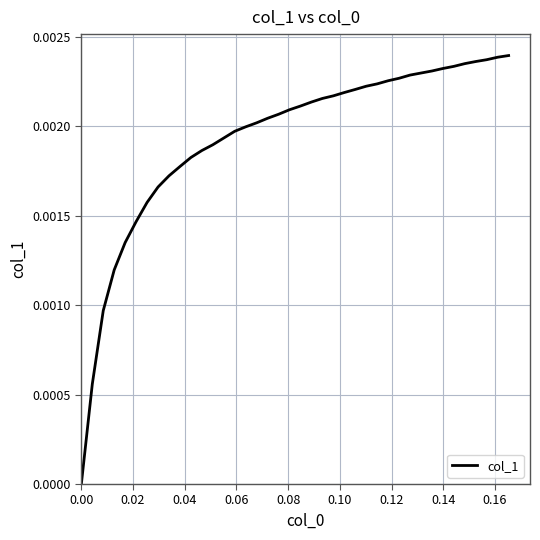

Does the chart have visible grid lines?

Yes